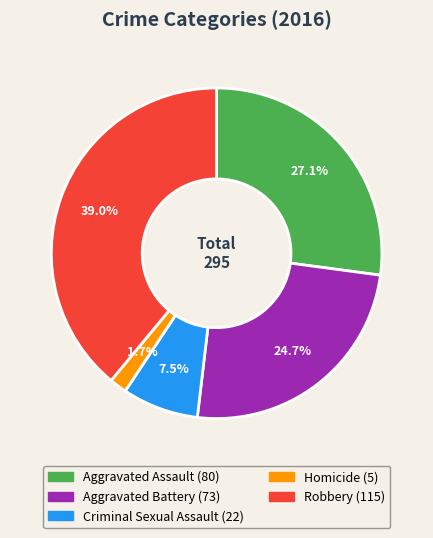

Which category has the biggest portion of the pie?

Robbery